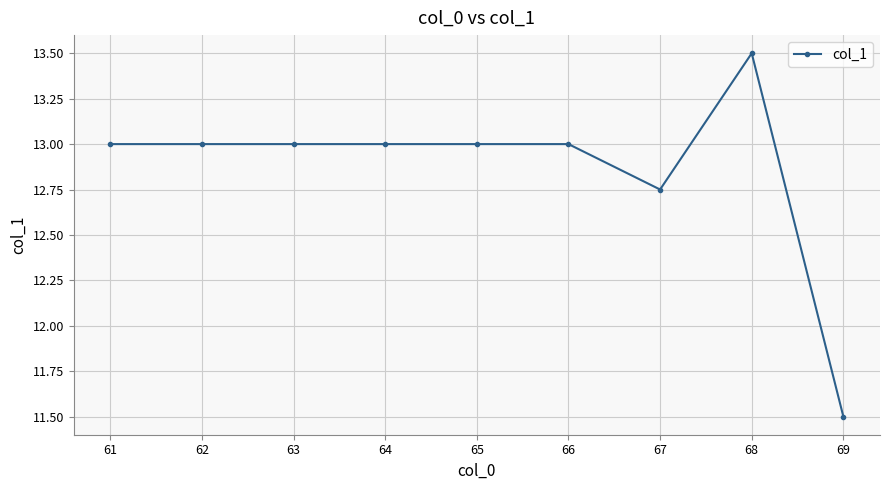

What is the minimum value shown in the chart?

11.5